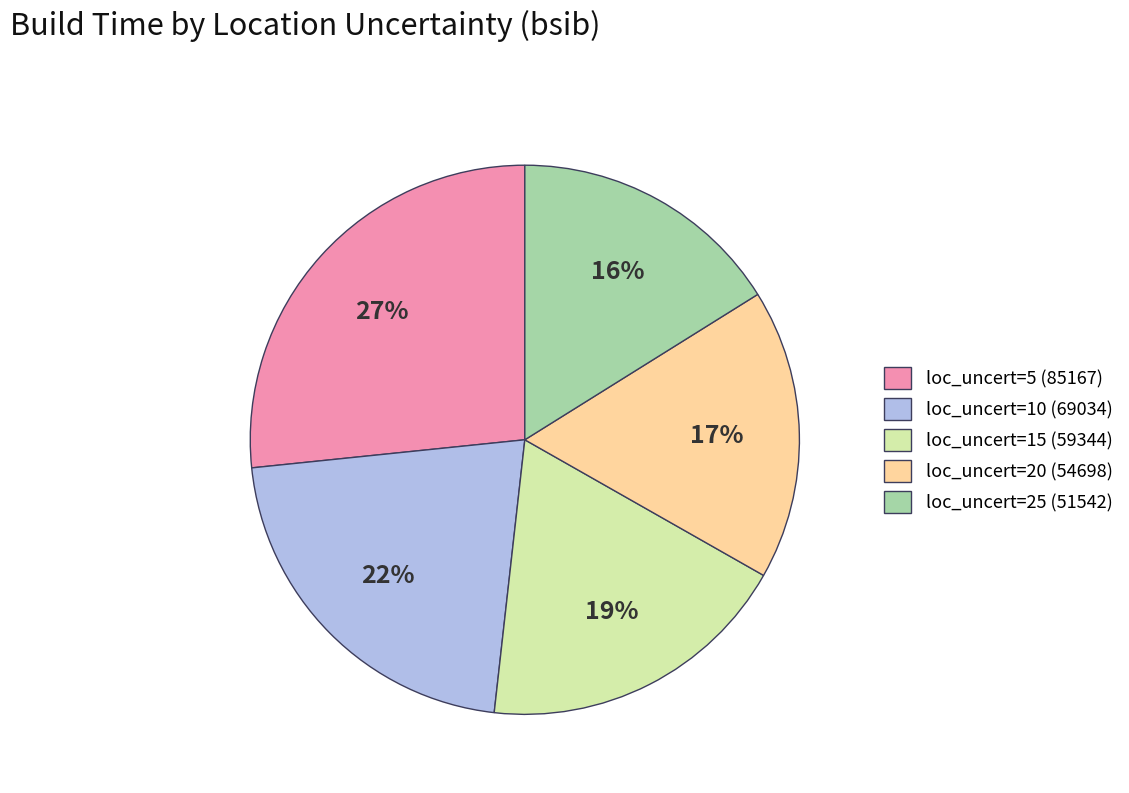

Which has a higher value, loc_uncert=25 (51542) or loc_uncert=10 (69034)?

loc_uncert=10 (69034)